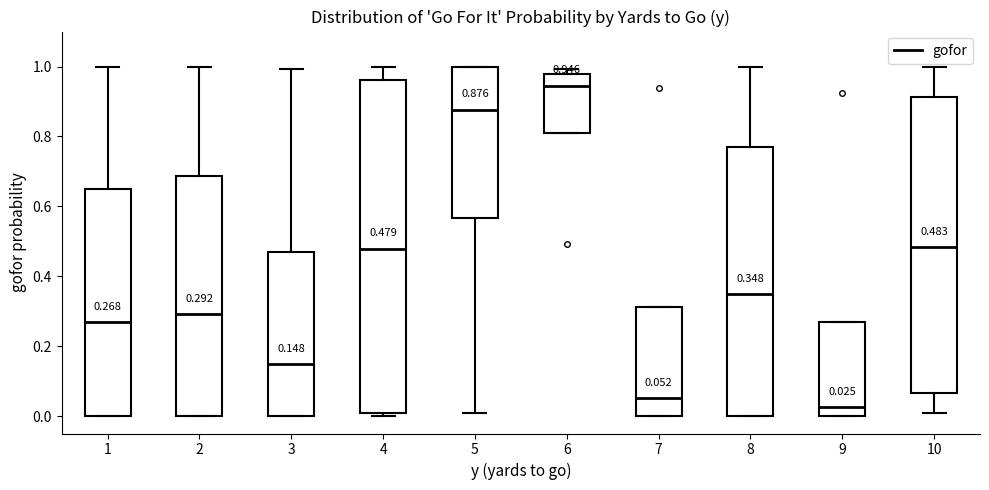

Which box has the lowest median line?

9